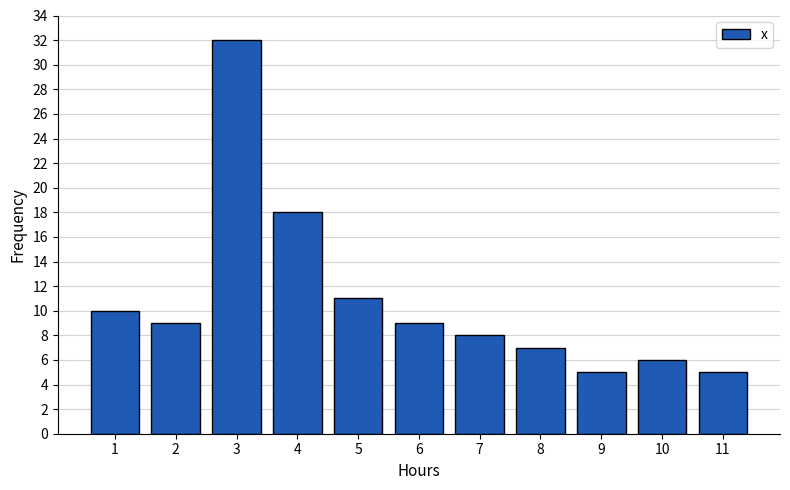

Reading left to right, what are all the values shown in this chart?

10	9	32	18	11	9	8	7	5	6	5